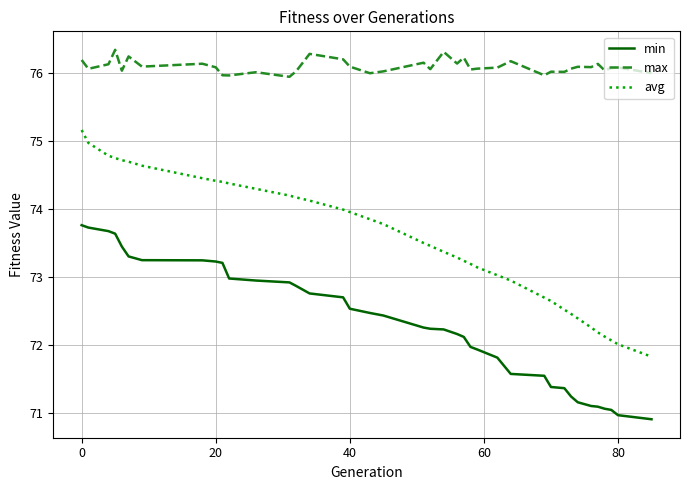

Count the number of data series in this chart.

3